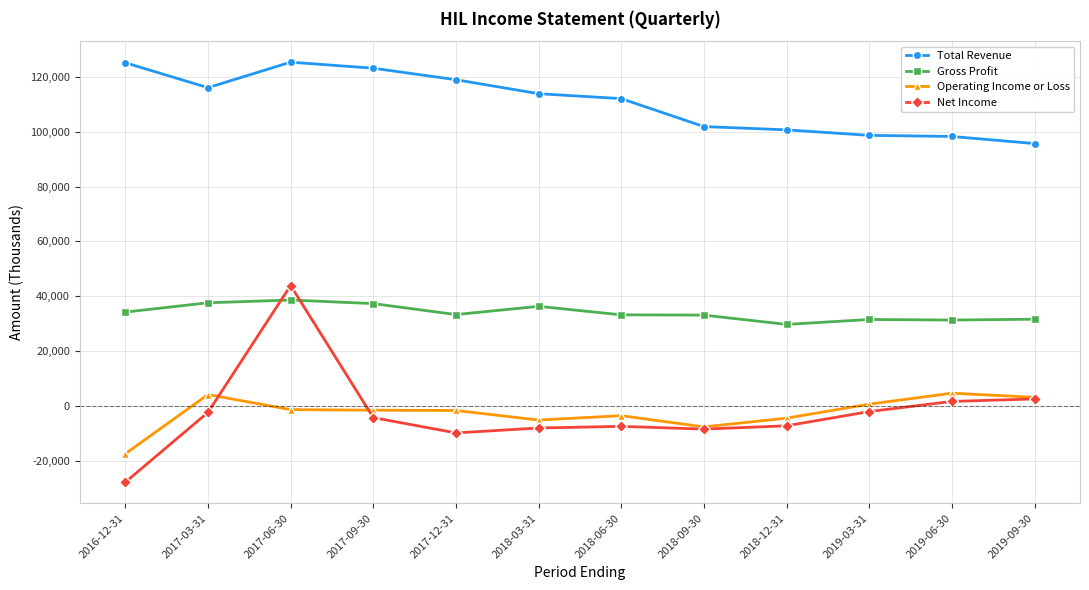

Which series ends up on top after the final intersection of Gross Profit and Net Income?

Gross Profit